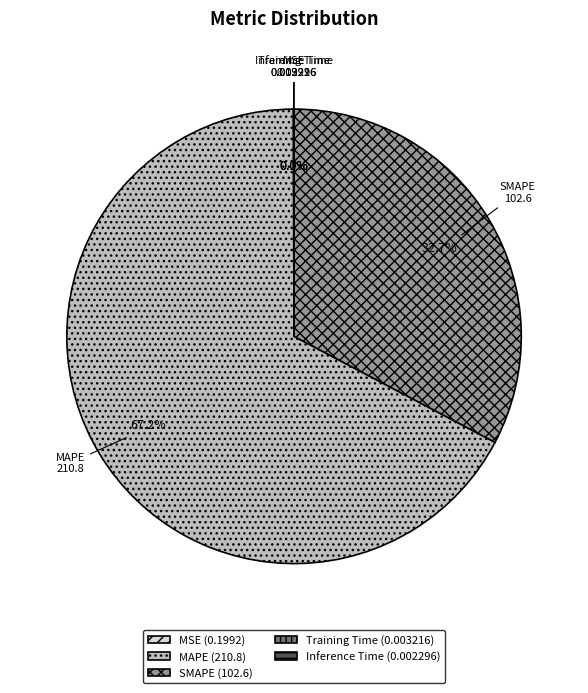

Approximately how many times larger is the value at SMAPE compared to MAPE?

0.5